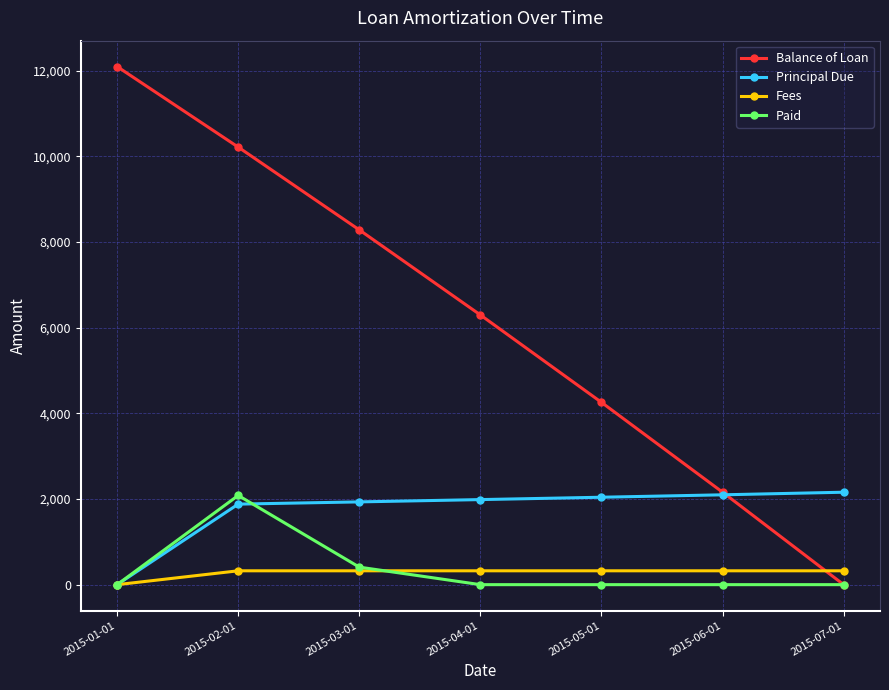

Which series has the largest total across all categories?

Balance of Loan